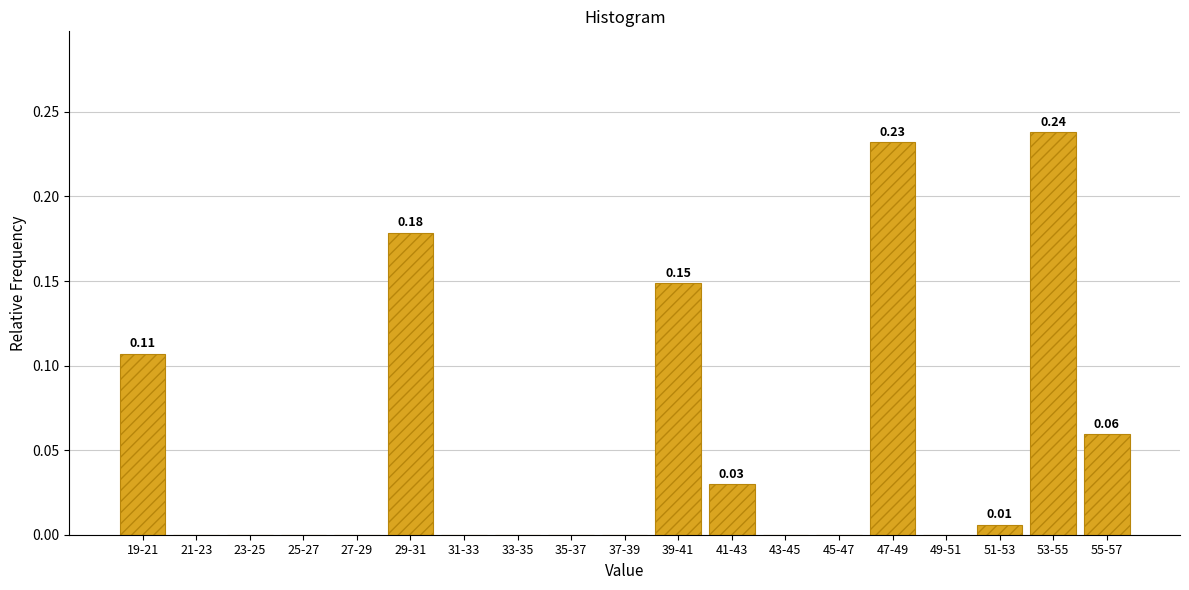

What is the sum of all values?

1.0